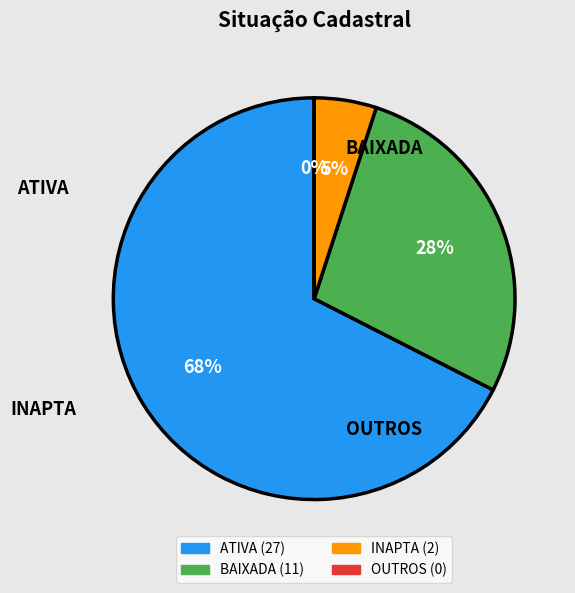

Which has a higher value, INAPTA or OUTROS?

INAPTA